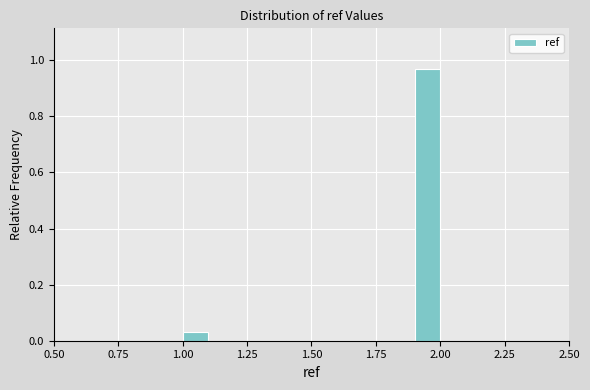

Read against the x-axis, roughly where is the centre of the tallest bar?

1.95